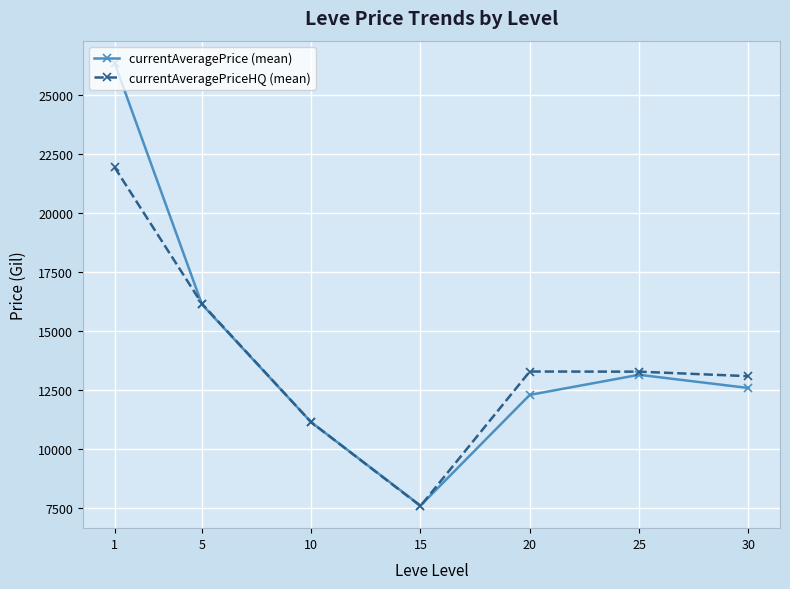

What is the value of the currentAveragePrice (mean) point at the 3rd from the left?

11145.7